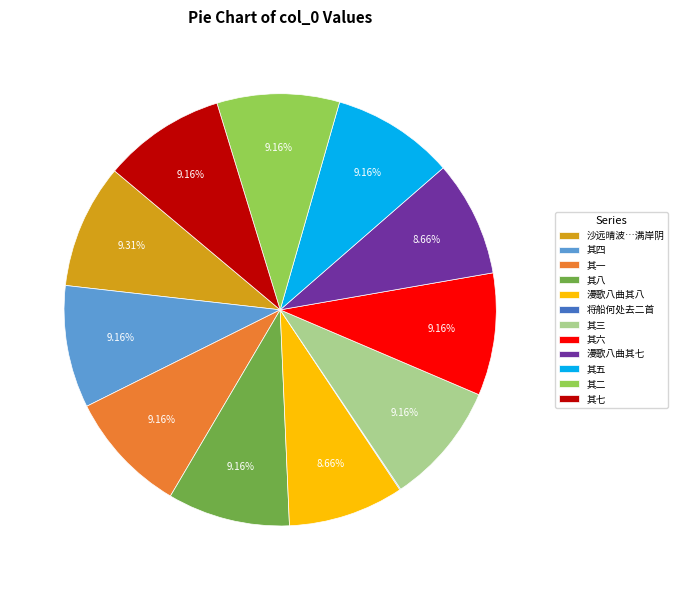

Is the sum of 其七 and 漫歌八曲其八 greater than half?

No